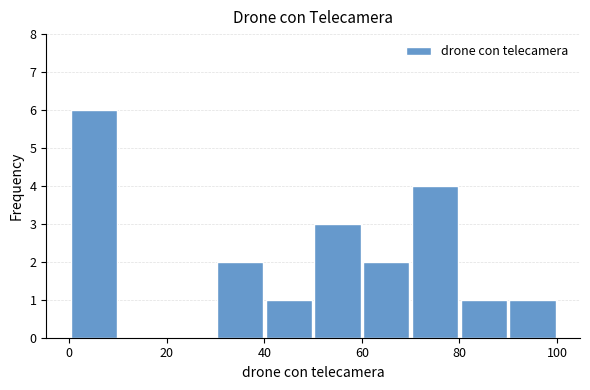

How tall is the bar that spans 50 to 60 on the x-axis? The values are not printed on the chart, so give them approximately, as read against the axis.

3